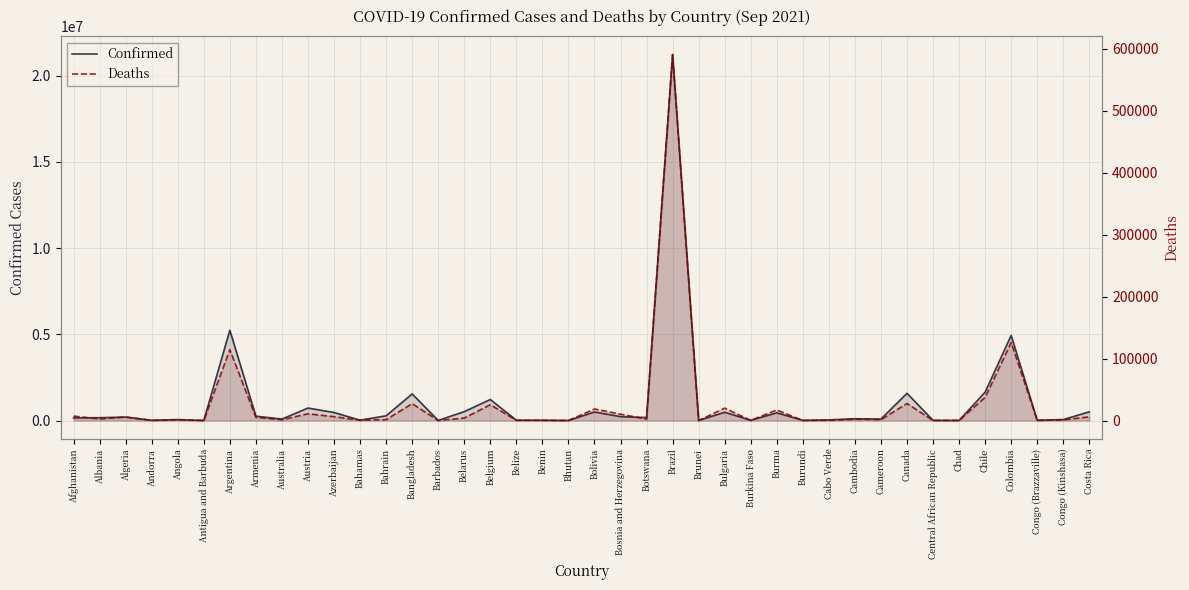

Which series changed the most between Andorra and Argentina?

Confirmed